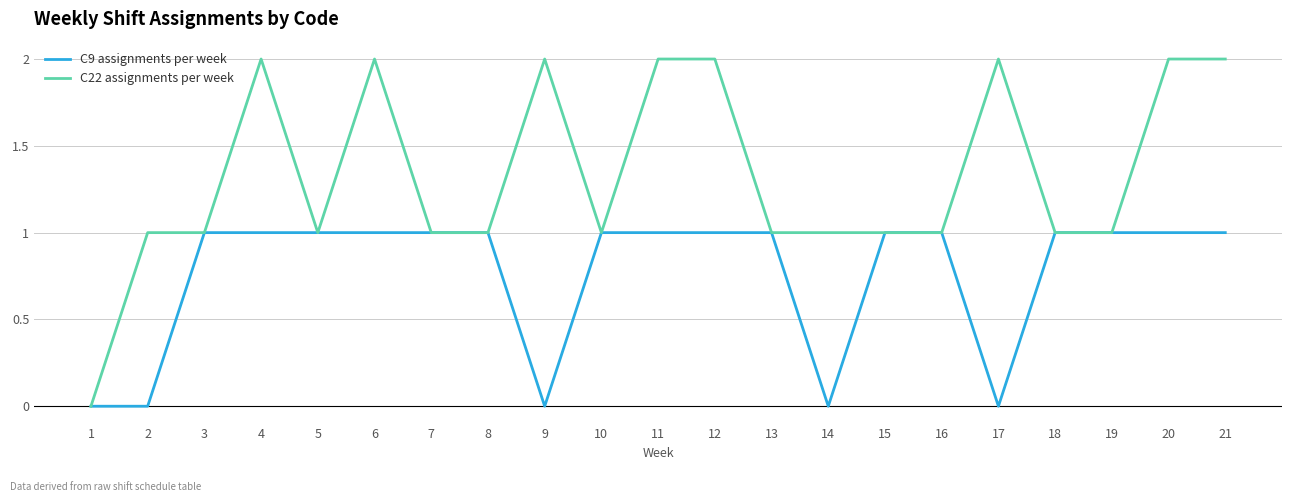

How many C9 assignments per week values are between 1 and 2?

16